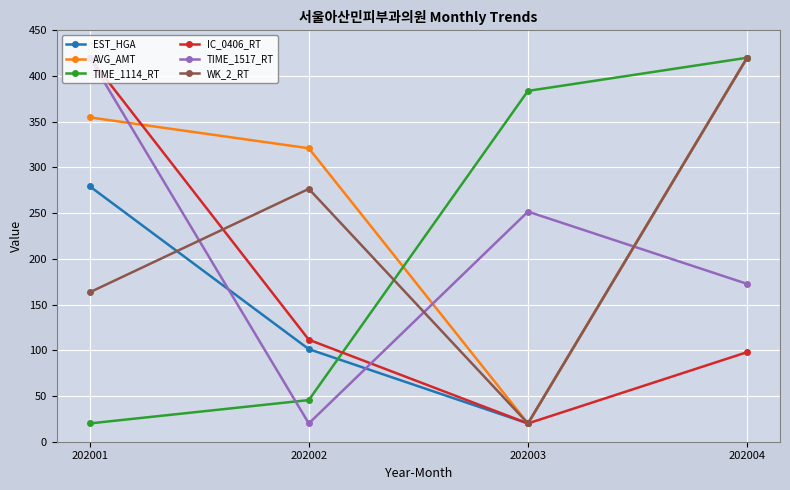

Read the TIME_1114_RT value at 202003.

383.8